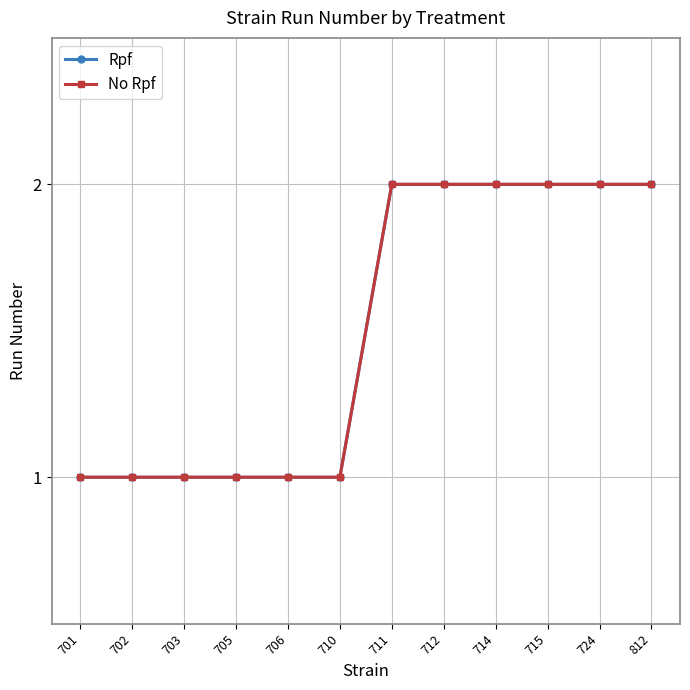

Which series changed the most between 702 and 711?

Rpf